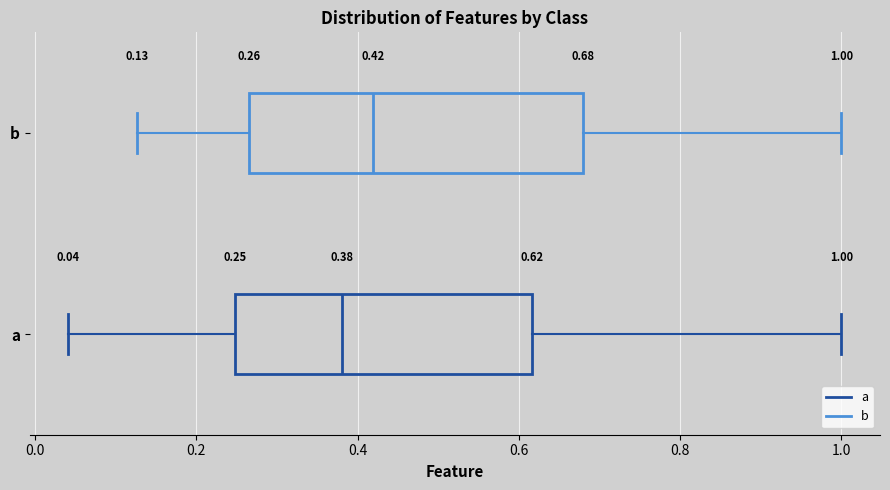

Which box's median line is the furthest to the right?

b